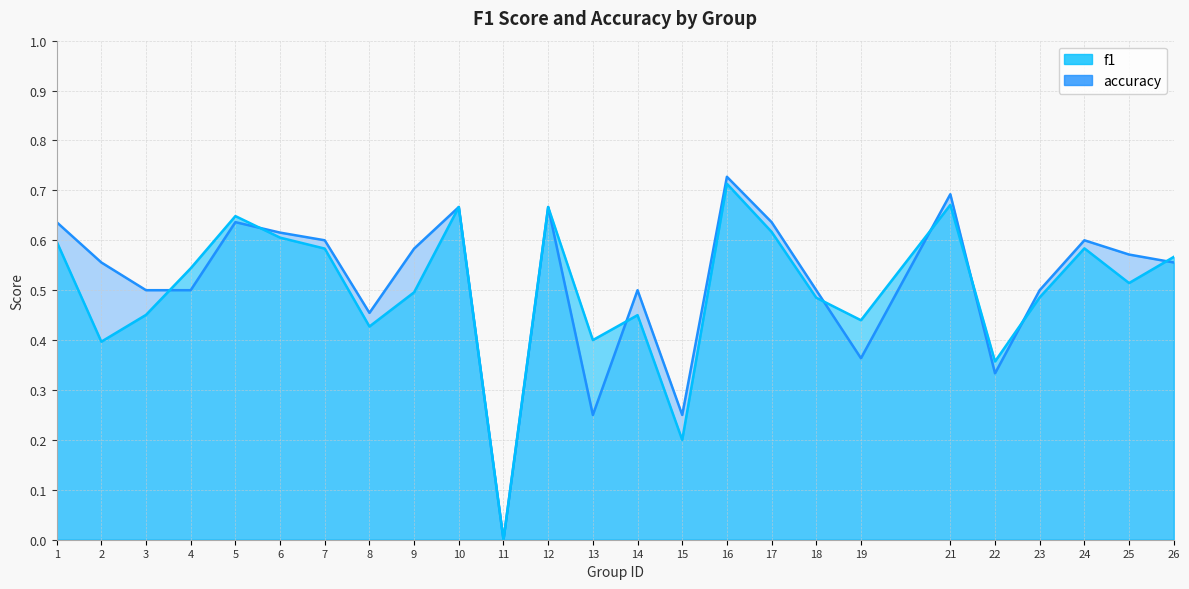

Is it true that accuracy equals 0.1 at 13?

False